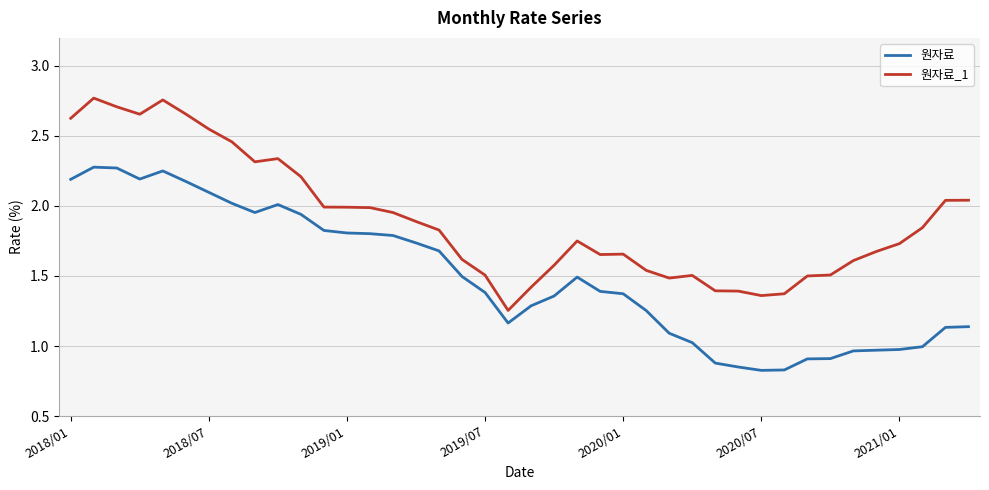

Which series has the largest total across all categories?

원자료_1